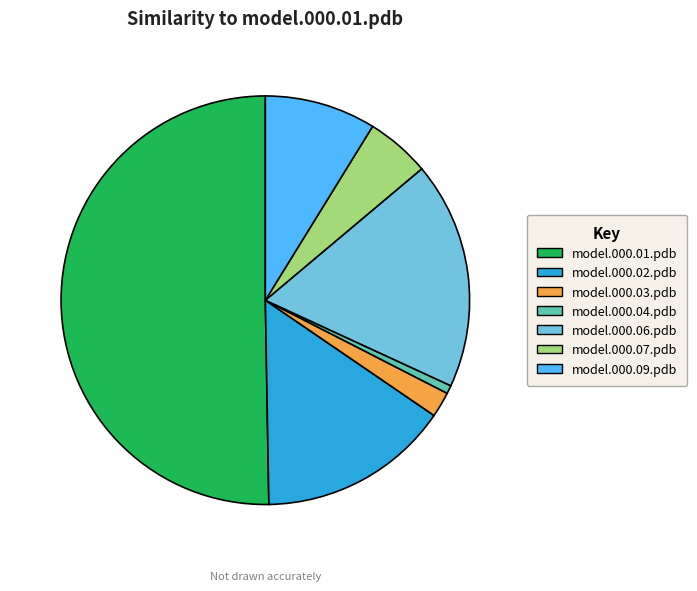

Rank the categories by value from highest to lowest.

model.000.01.pdb, model.000.06.pdb, model.000.02.pdb, model.000.09.pdb, model.000.07.pdb, model.000.03.pdb, model.000.04.pdb